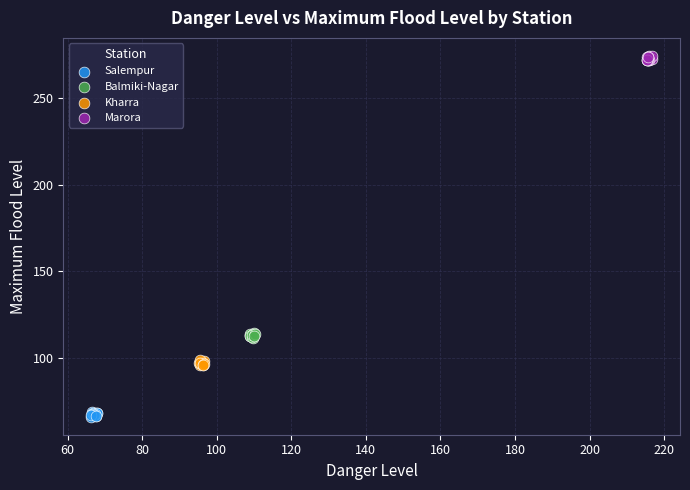

Which series reaches the minimum Y coordinate?

Salempur